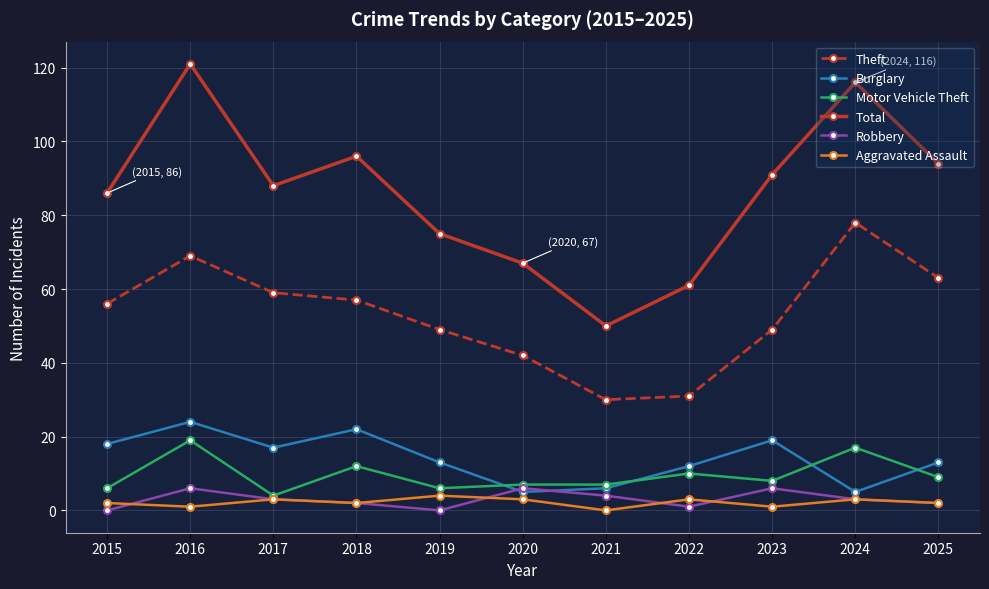

Which series has the widest spread of values?

Total